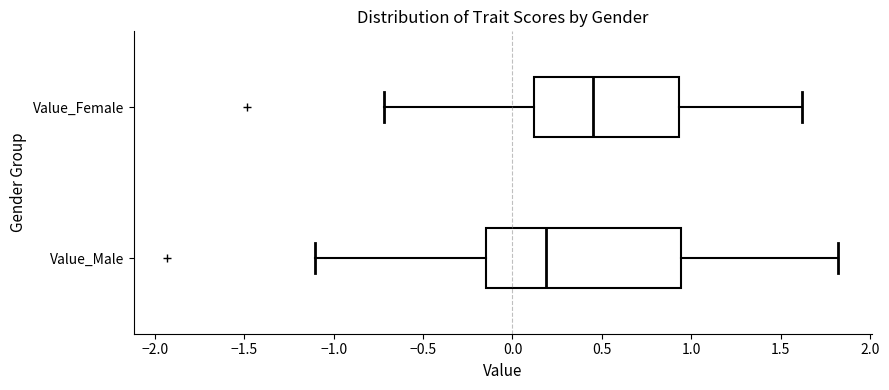

Which box's median line is the furthest to the right?

Value_Female